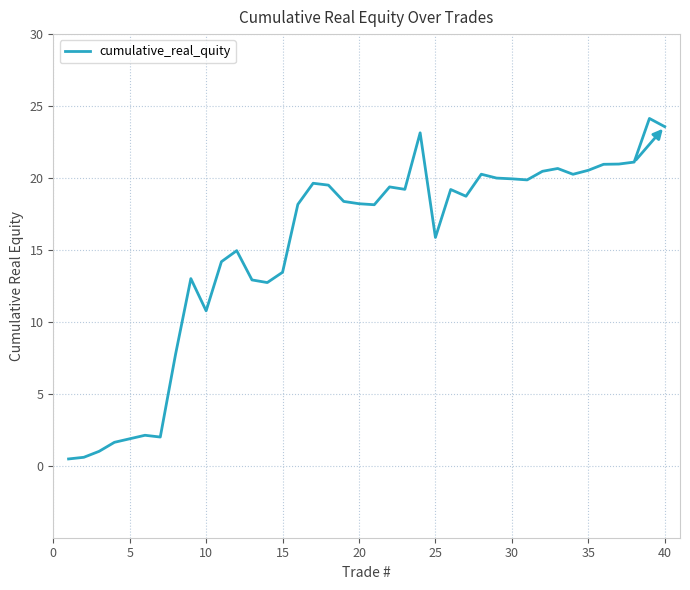

What is the maximum value shown in the chart?

24.1